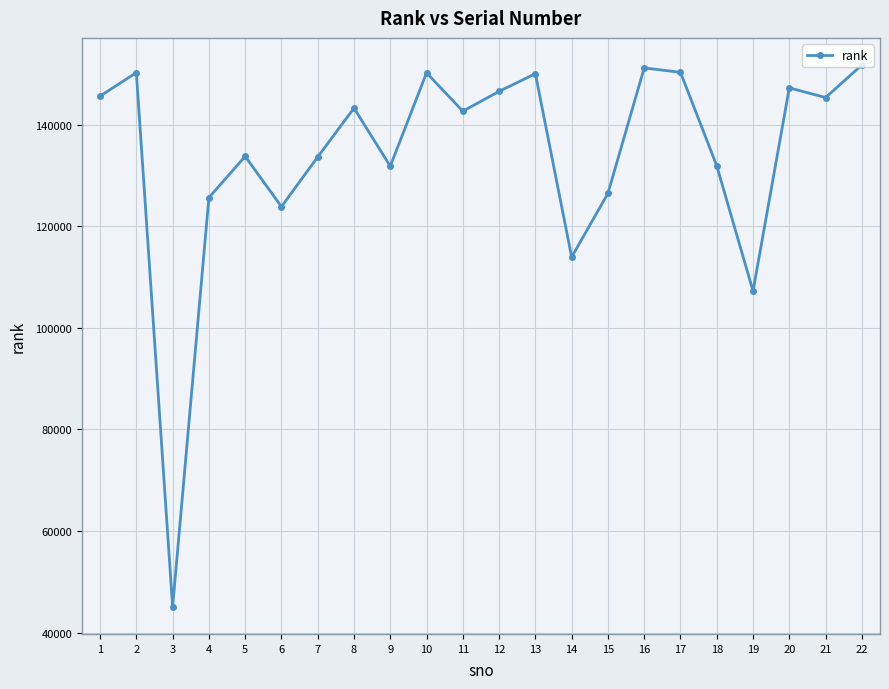

How many categories are shown in the chart?

22